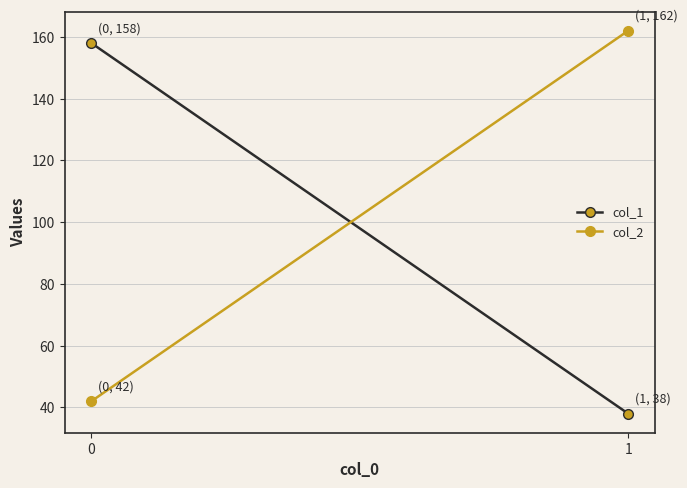

At 0, list the series in order from smallest to largest.

col_2, col_1